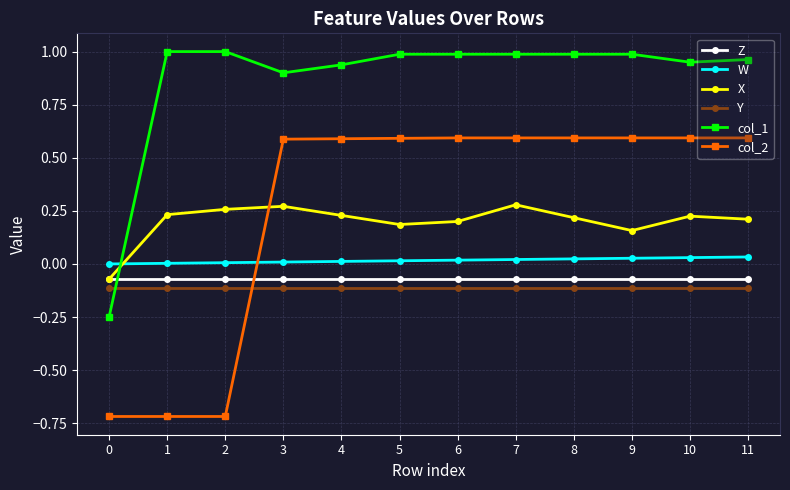

The value of Y at 7 is -0.0. True or false?

False